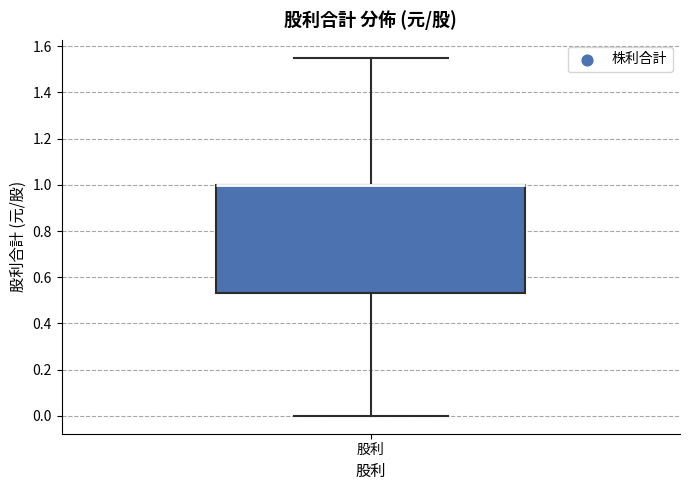

Where does the upper whisker of the box for 股利 end on the y-axis? The values are not printed on the chart, so give them approximately, as read against the axis.

1.56